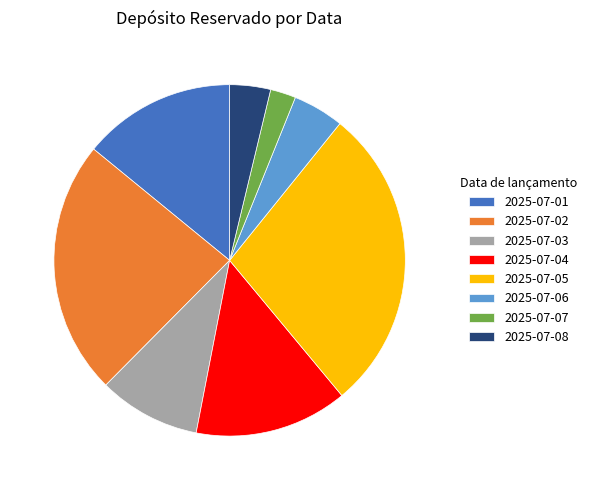

Which category has the biggest portion of the pie?

2025-07-05